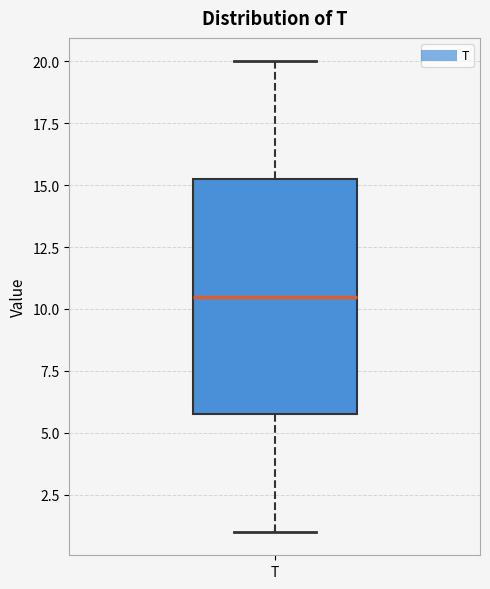

Read this box plot against the y-axis: the position of the median line, the range covered by the box, and the ends of both whiskers. The values are not printed on the chart, so give them approximately, as read against the axis.

median 10.5, box 6.0 to 15.5, whiskers 1.0 to 20.0